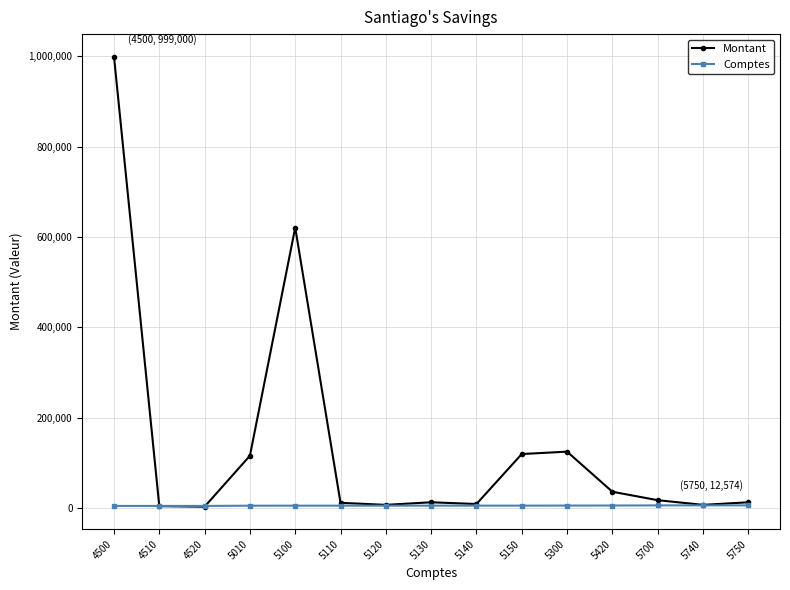

Is it true that Comptes equals 5140 at 5140?

True